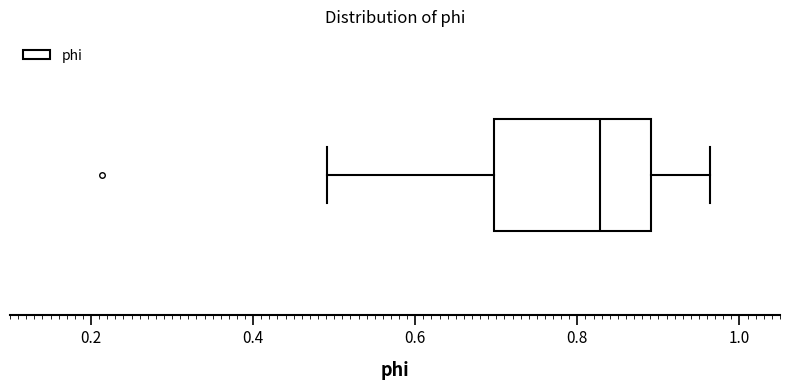

Read this box plot against the x-axis: the position of the median line, the range covered by the box, and the ends of both whiskers. The values are not printed on the chart, so give them approximately, as read against the axis.

median 0.82, box 0.70 to 0.90, whiskers 0.50 to 0.96